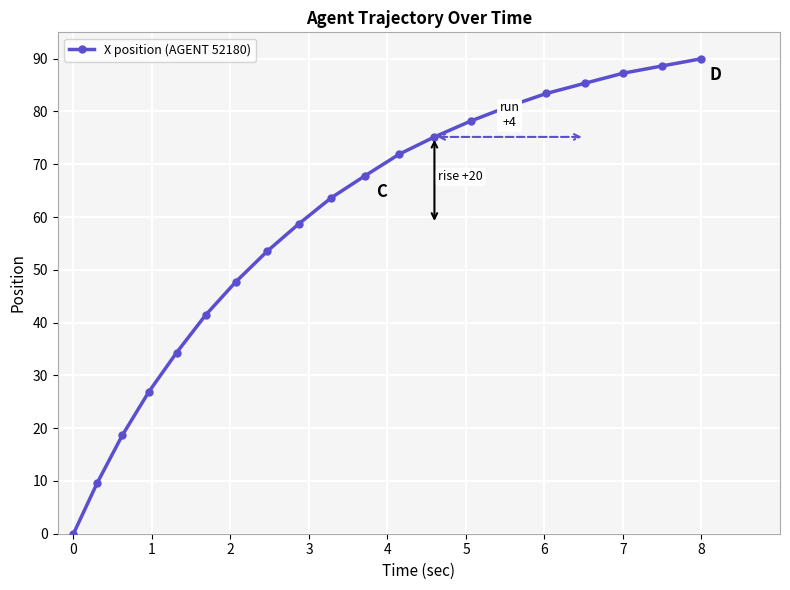

How many distinct data groups are displayed?

1